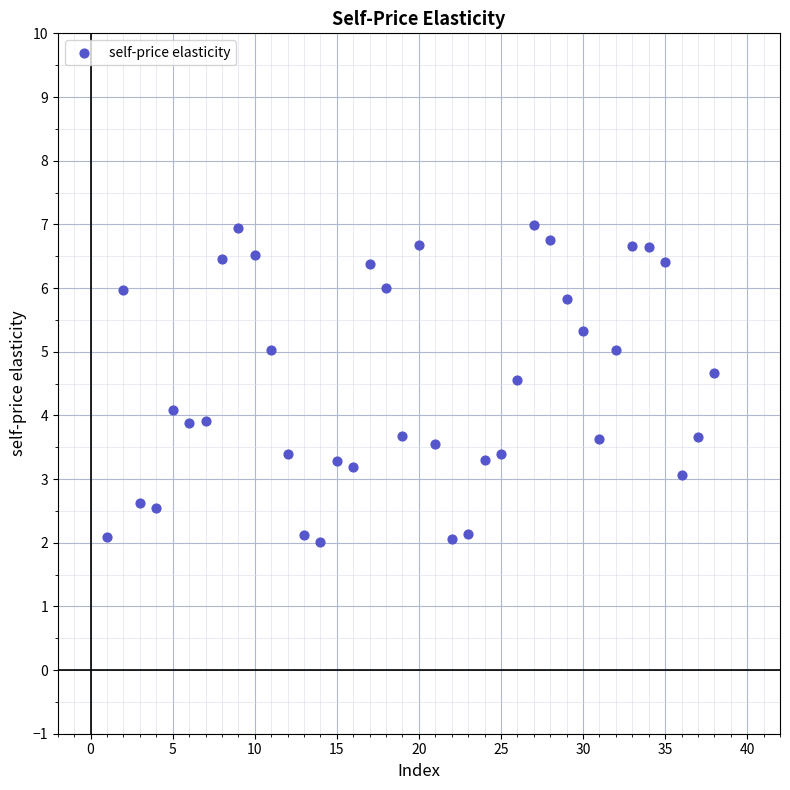

What is the range of Y values (max minus min)?

5.0